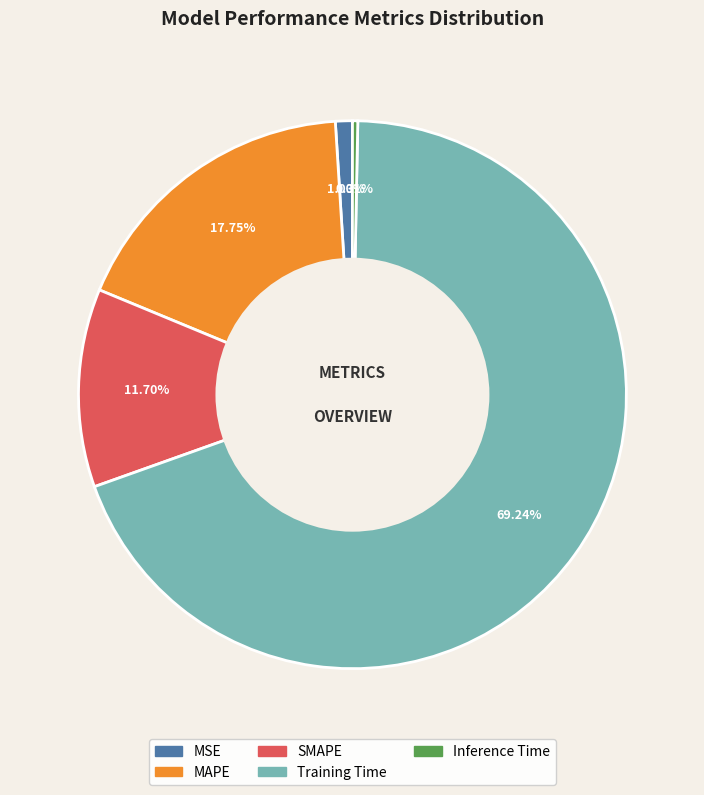

Which category has the smallest portion of the pie?

Inference Time